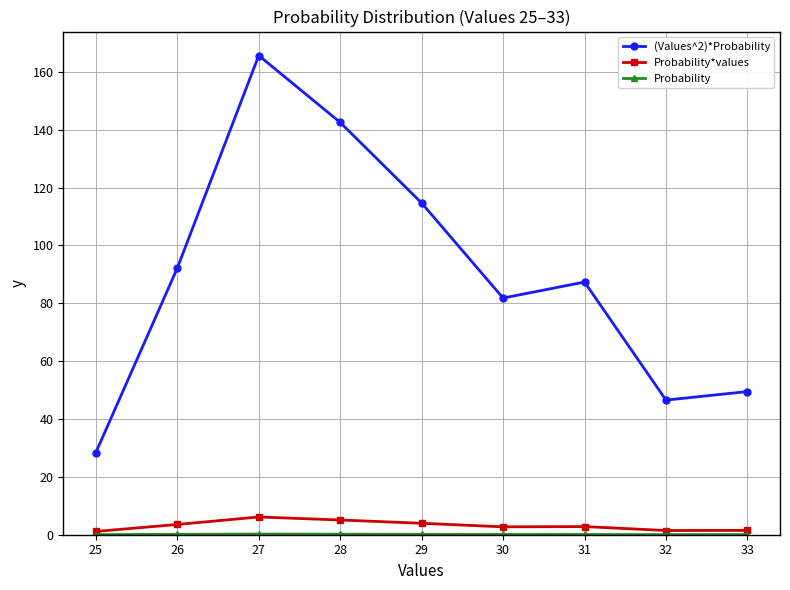

Which category has the highest value across all series?

27